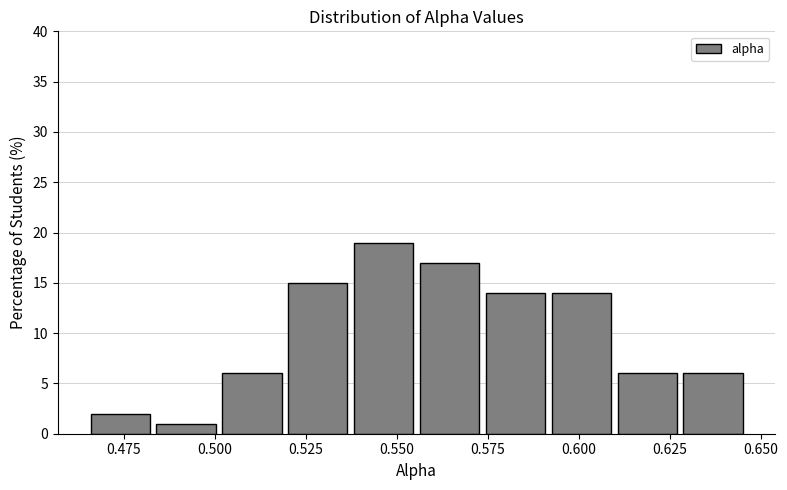

Around what value on the x-axis is the tallest bar? Give the approximate position of its centre, as read against the axis.

0.545